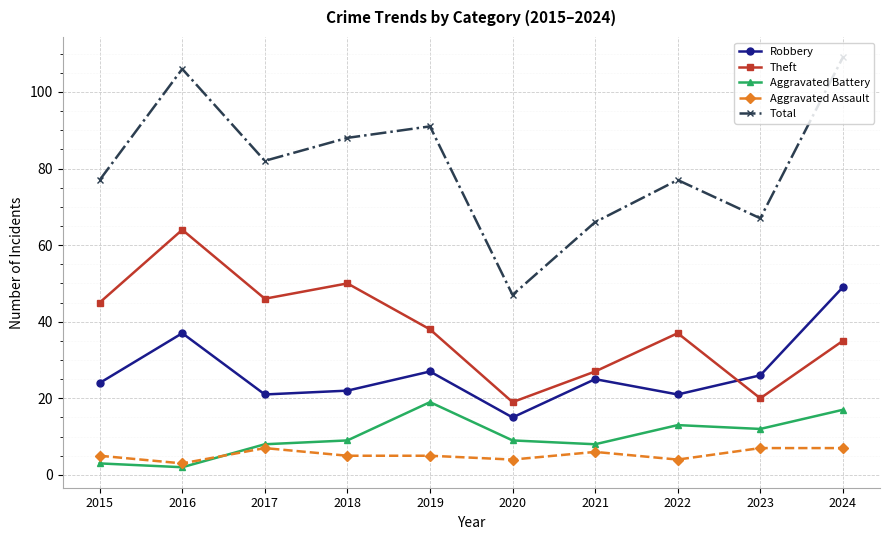

What are all the series names shown in the legend?

Robbery, Theft, Aggravated Battery, Aggravated Assault, Total